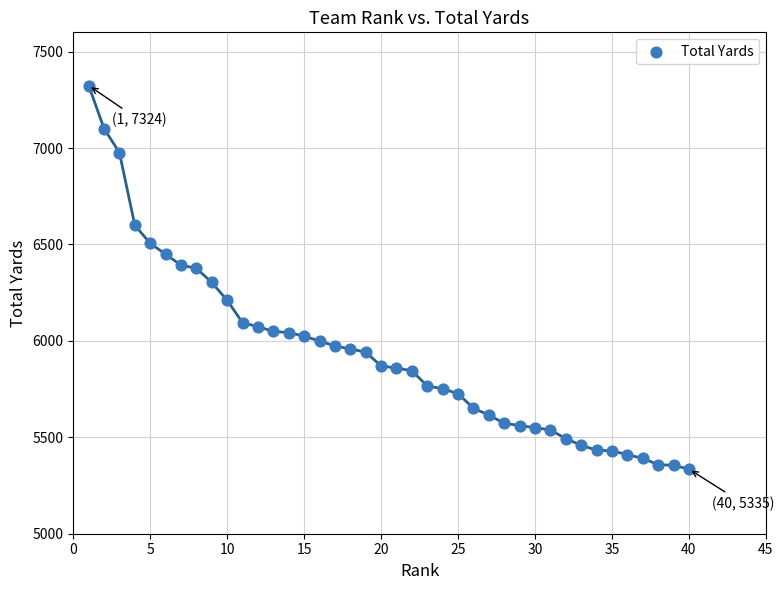

What is the range of X values (max minus min)?

39